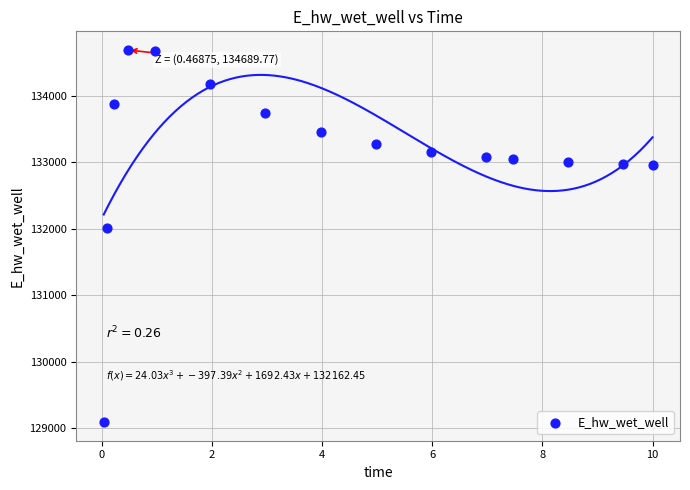

What is the range of X values (max minus min)?

10.0